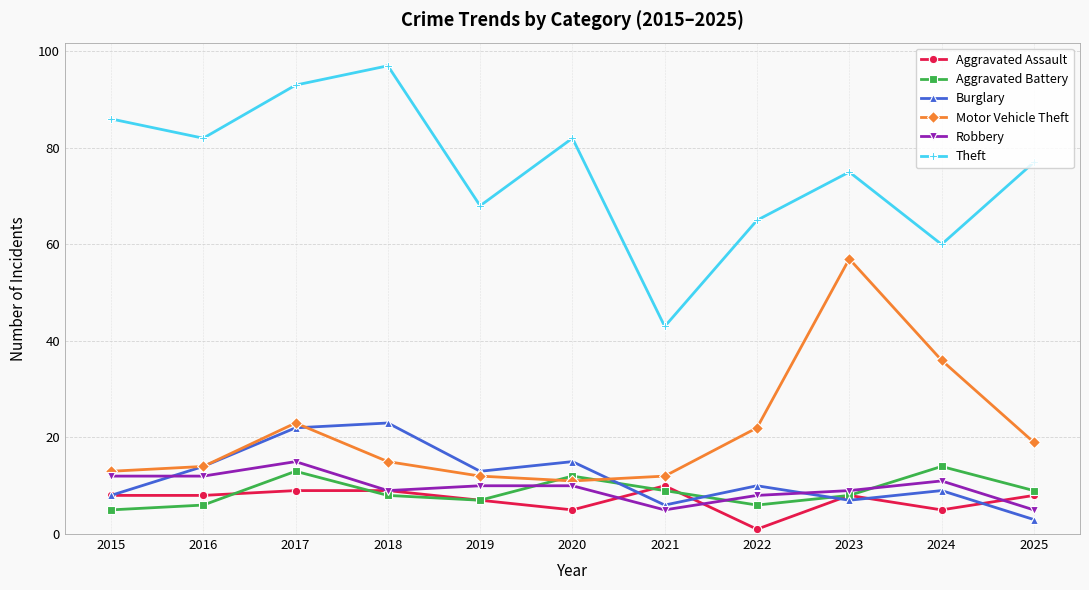

The Aggravated Assault series shows 5 at 2024. True or false?

True